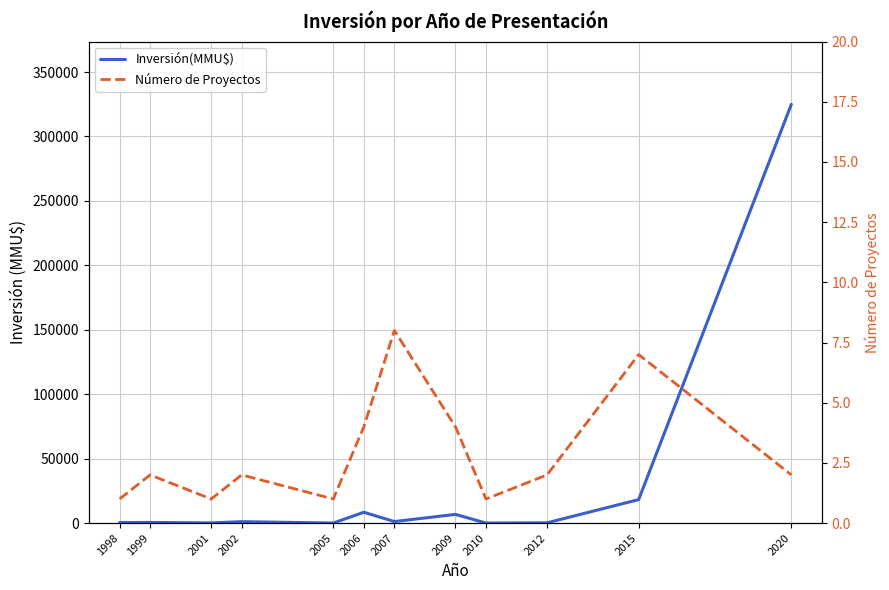

What is the value of the Número de Proyectos point at the 7th from the left?

8